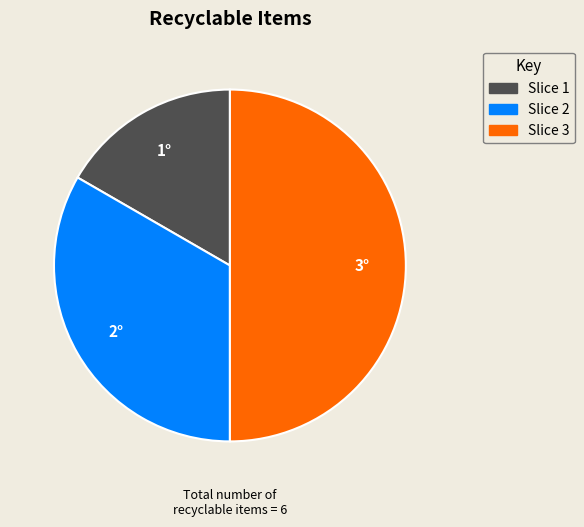

Does Slice 1 account for over 50% of the chart?

No